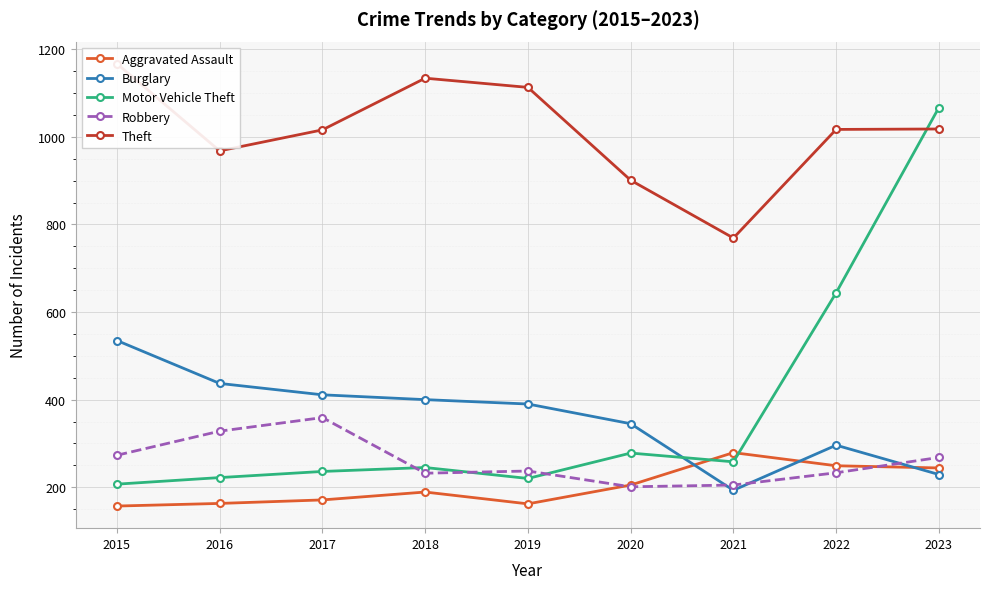

Rank the categories by Burglary value from highest to lowest.

2015, 2016, 2017, 2018, 2019, 2020, 2022, 2023, 2021